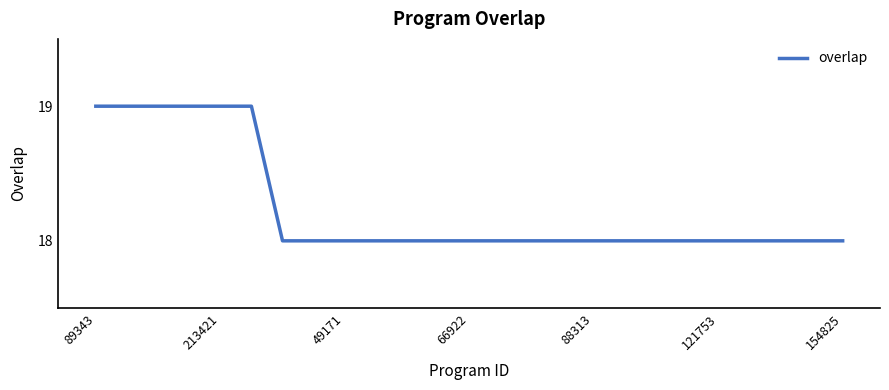

What is the greatest value displayed?

19